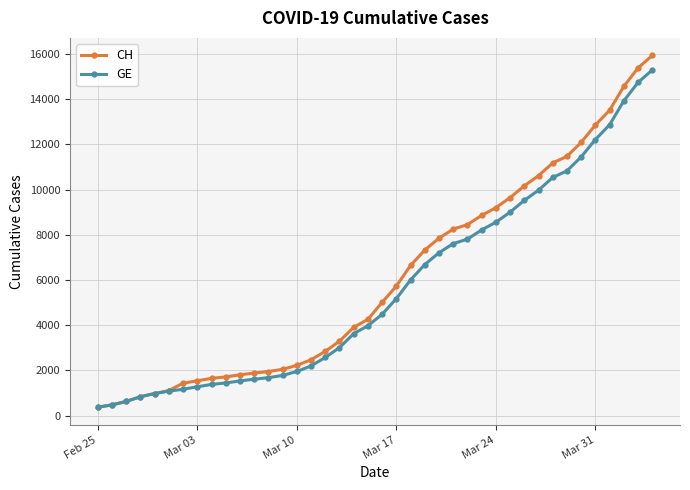

What is the smallest value displayed?

375